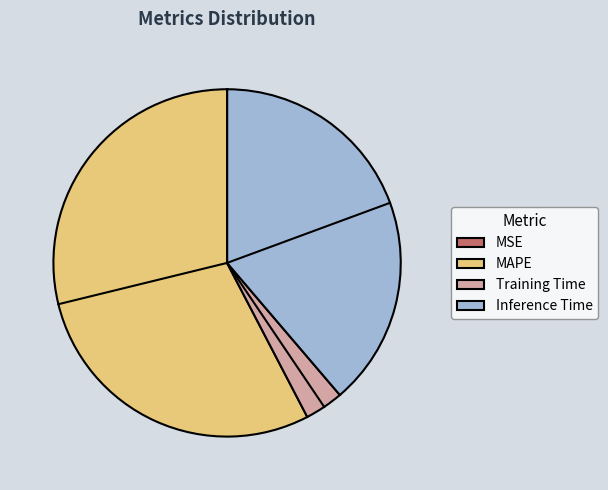

Which slice is the largest?

MAPE